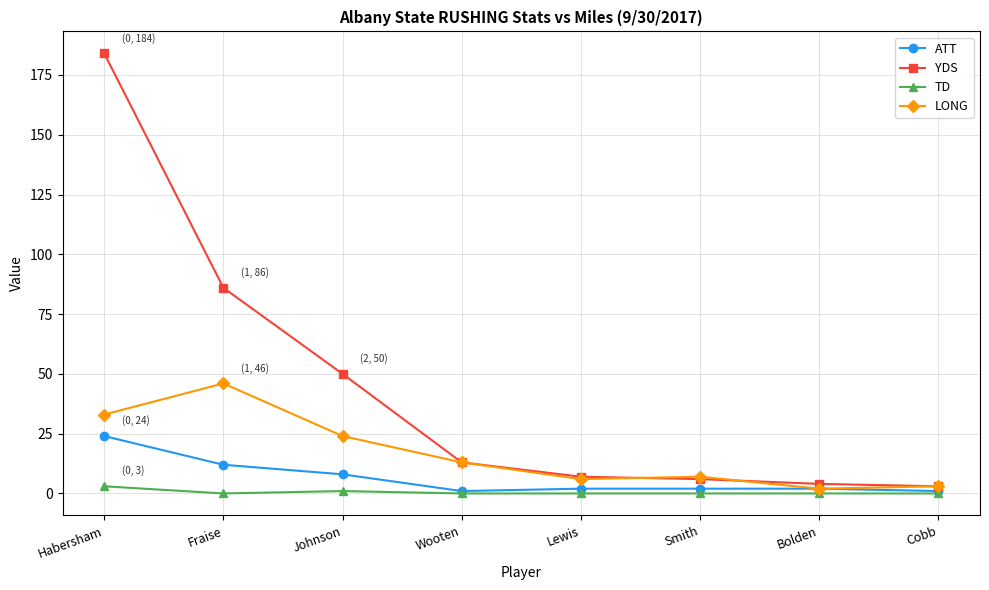

List the series in order of their peak value, lowest first.

TD, ATT, LONG, YDS